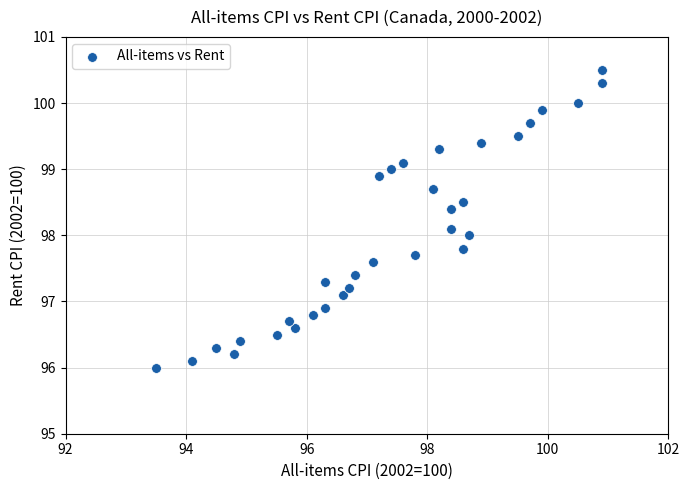

What is the range of X values (max minus min)?

7.4